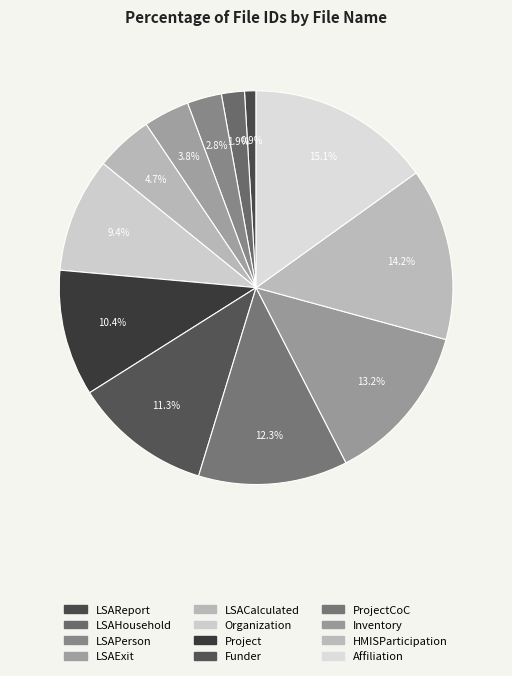

Is there any slice that represents more than half of the pie?

No